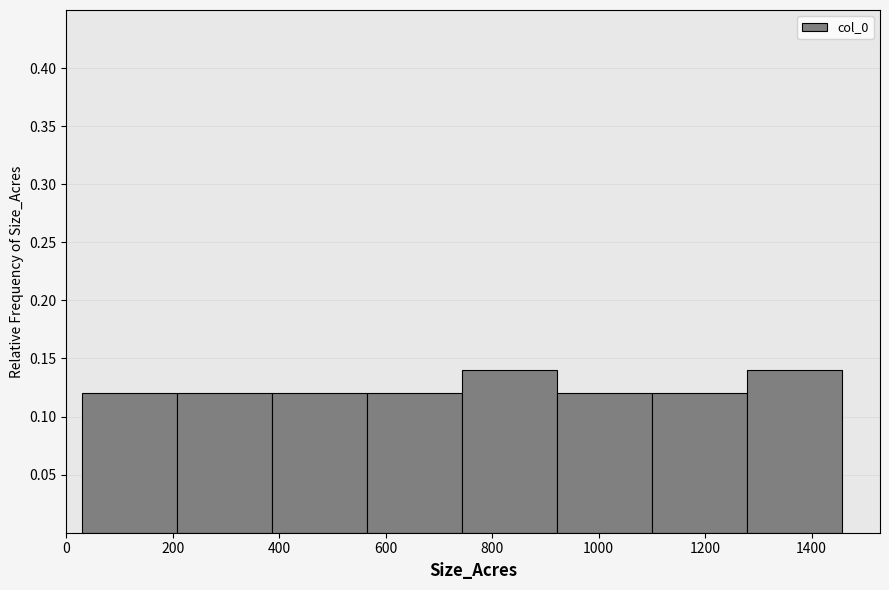

Reading left to right, list every bar in this chart as the range it spans on the x-axis followed by its height. Neither the bar edges nor the heights are printed on the chart, so give them approximately, as read against the axes.

20 to 200: 0.12
200 to 380: 0.12
380 to 560: 0.12
560 to 740: 0.12
740 to 920: 0.14
920 to 1100: 0.12
1100 to 1280: 0.12
1280 to 1460: 0.14